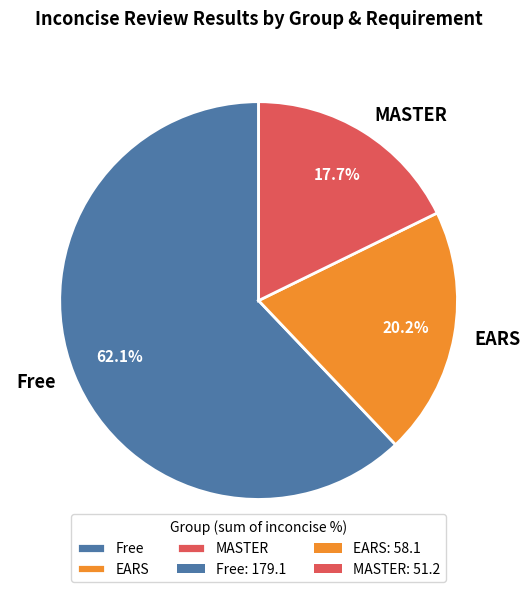

What is the majority slice?

Free